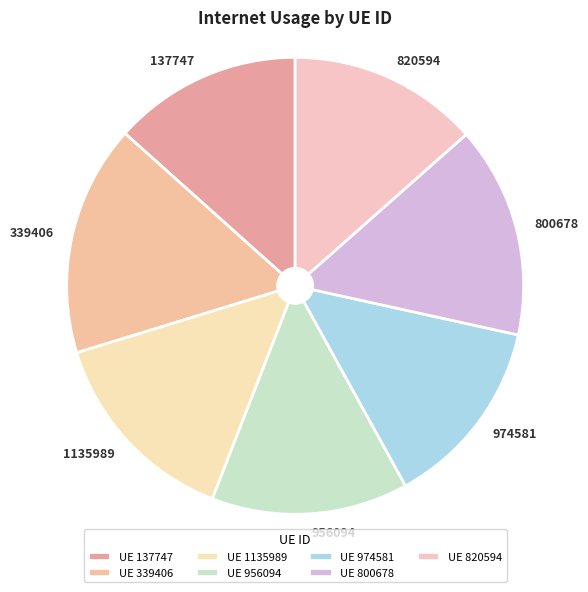

True or false: 1135989 accounts for 23% of the total.

False